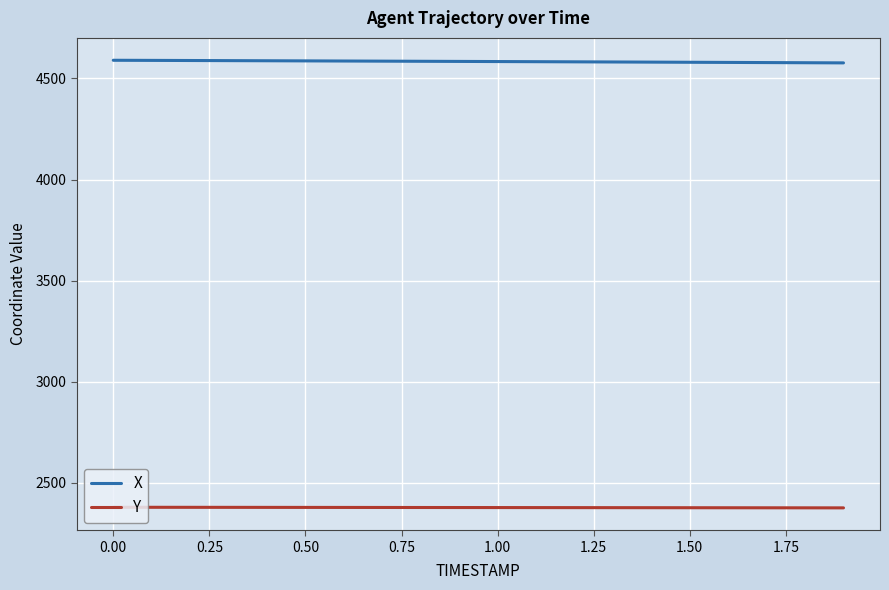

What is the maximum value for Y?

2379.8